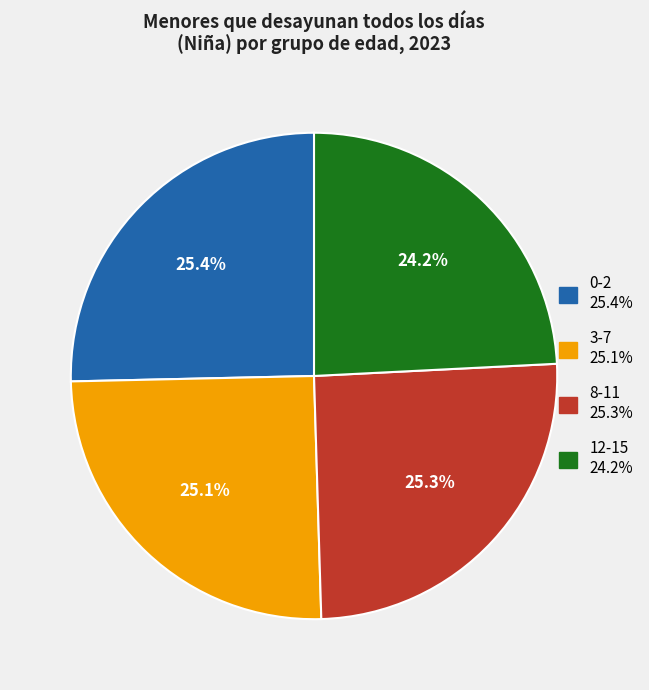

Is the sum of 0-2 and 8-11 greater than half?

Yes